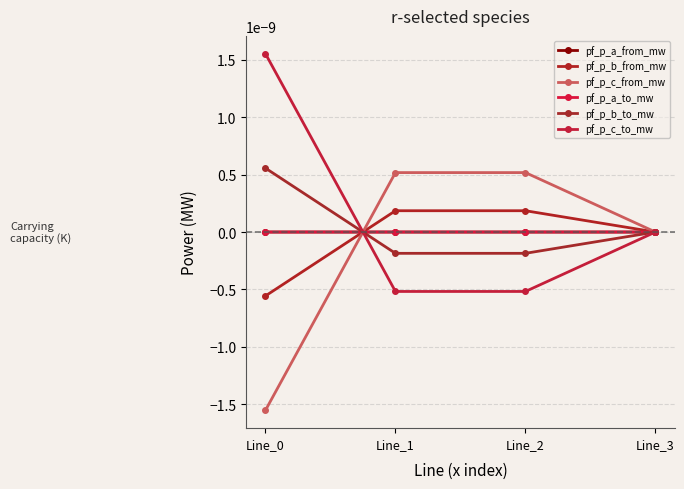

At which label does pf_p_b_from_mw reach its peak?

Line_2